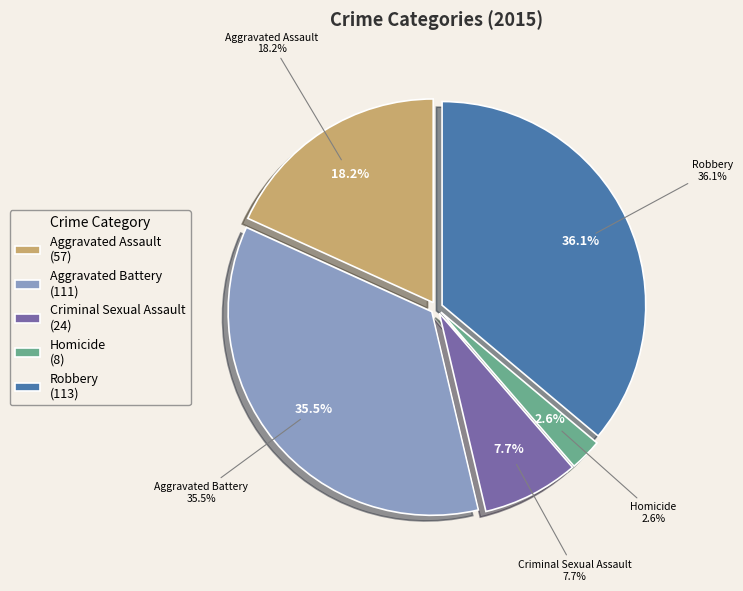

Between Aggravated Battery and Aggravated Assault, which is larger?

Aggravated Battery